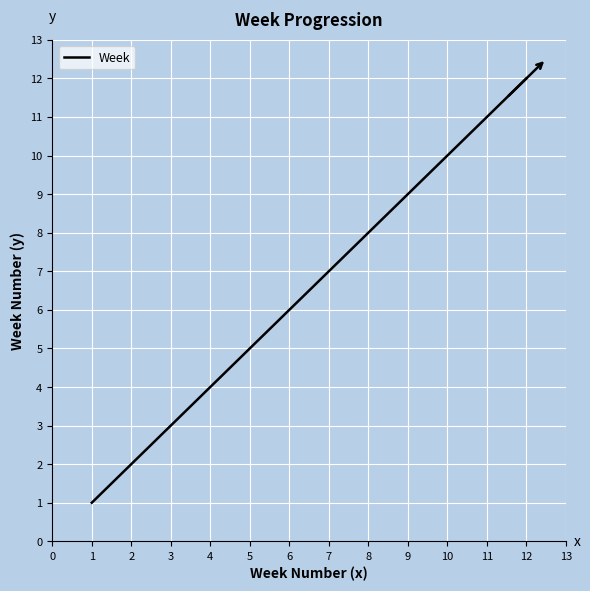

List the labels in order of value, largest first.

12, 11, 10, 9, 8, 7, 6, 5, 4, 3, 2, 1